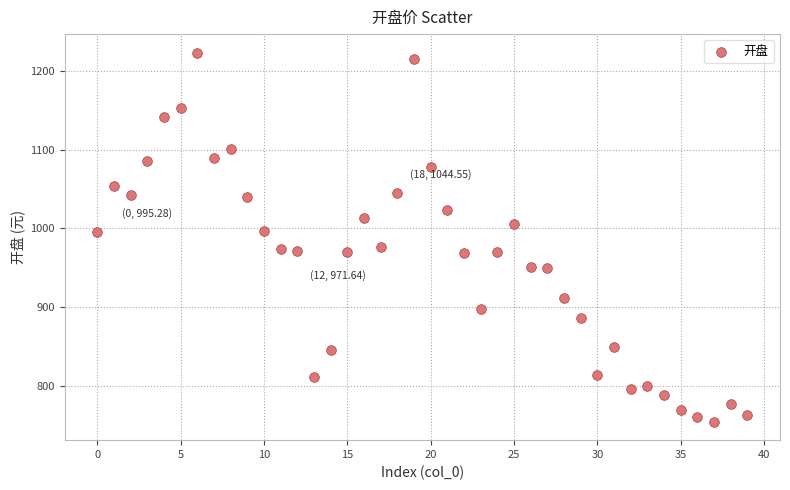

What is the range of Y values (max minus min)?

467.4